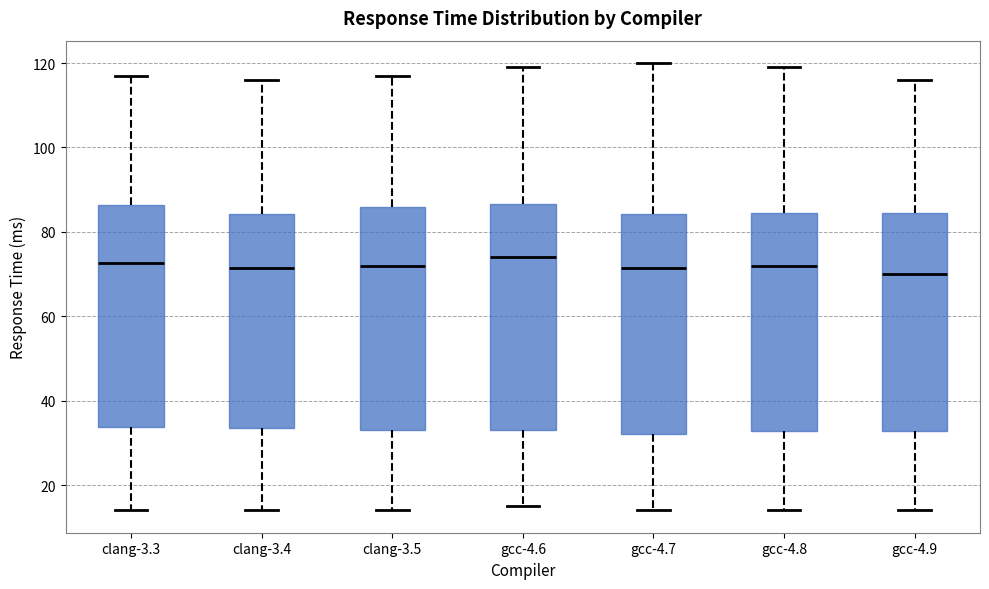

Reading left to right, transcribe this box plot: for each box, give where its median line is, the range the box spans, and where its two whiskers end, as read against the y-axis. The values are not printed on the chart, so give them approximately, as read against the axis.

clang-3.3: median 72, box 34 to 86, whiskers 14 to 118
clang-3.4: median 72, box 34 to 84, whiskers 14 to 116
clang-3.5: median 72, box 34 to 86, whiskers 14 to 118
gcc-4.6: median 74, box 34 to 86, whiskers 16 to 120
gcc-4.7: median 72, box 32 to 84, whiskers 14 to 120
gcc-4.8: median 72, box 32 to 84, whiskers 14 to 120
gcc-4.9: median 70, box 32 to 84, whiskers 14 to 116